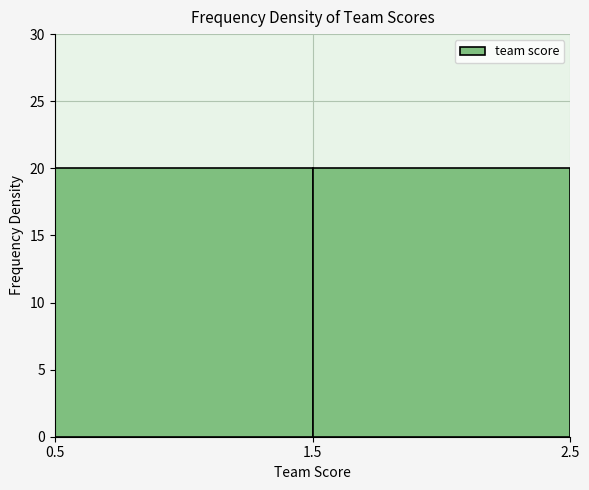

Reading left to right, list every bar in this chart as the range it spans on the x-axis followed by its height. The values are not printed on the chart, so give them approximately, as read against the axis.

0.5 to 1.5: 20
1.5 to 2.5: 20